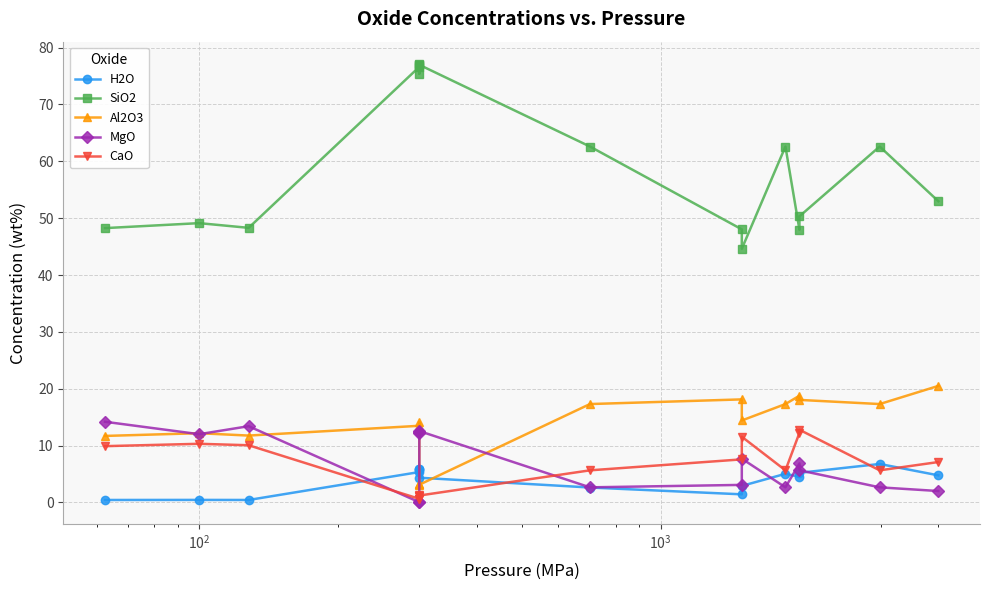

How many lines are shown in the chart?

5